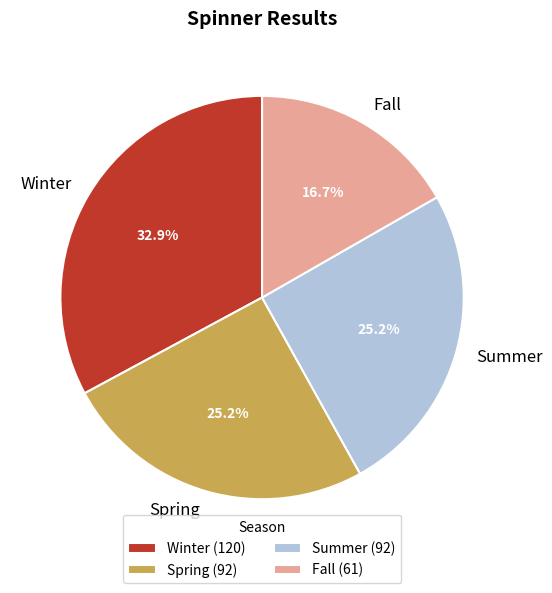

Do Fall and Winter together represent more than half of the pie?

No